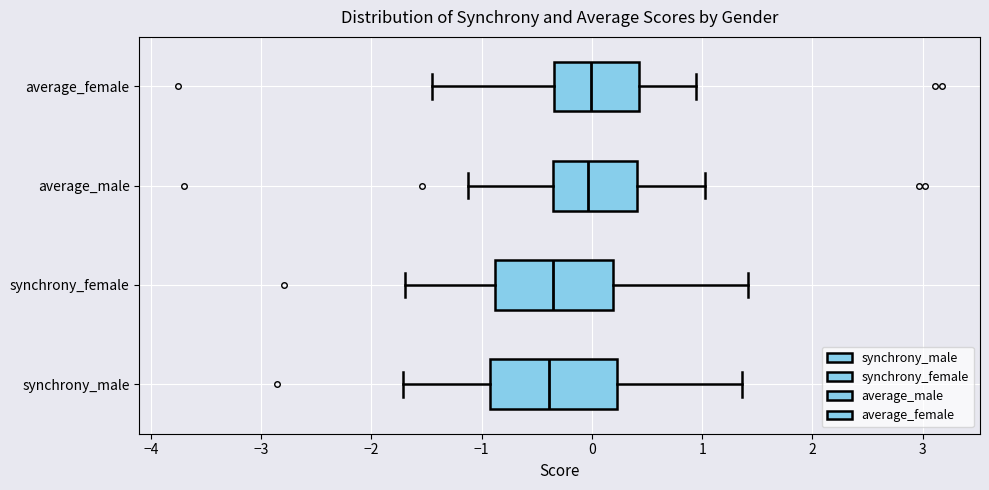

Reading bottom to top, read every box against the x-axis: the position of its median line, the range the box covers, and the ends of its whiskers. The values are not printed on the chart, so give them approximately, as read against the axis.

synchrony_male: median -0.4, box -0.9 to 0.2, whiskers -1.7 to 1.4
synchrony_female: median -0.4, box -0.9 to 0.2, whiskers -1.7 to 1.4
average_male: median 0.0, box -0.4 to 0.4, whiskers -1.1 to 1.0
average_female: median 0.0, box -0.3 to 0.4, whiskers -1.4 to 0.9